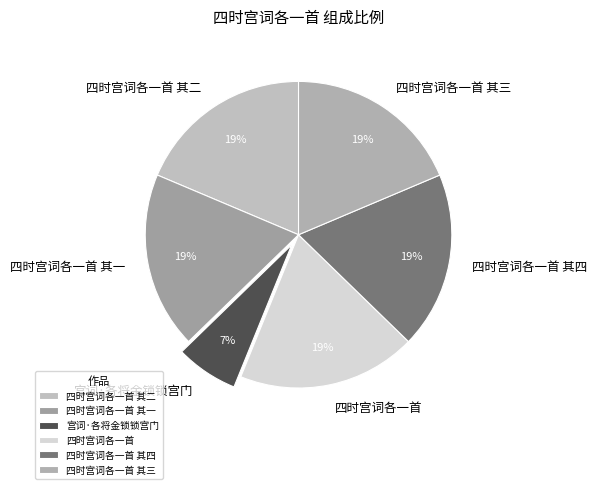

To the nearest percent, what is the difference between the largest and smallest slice percentages?

12%